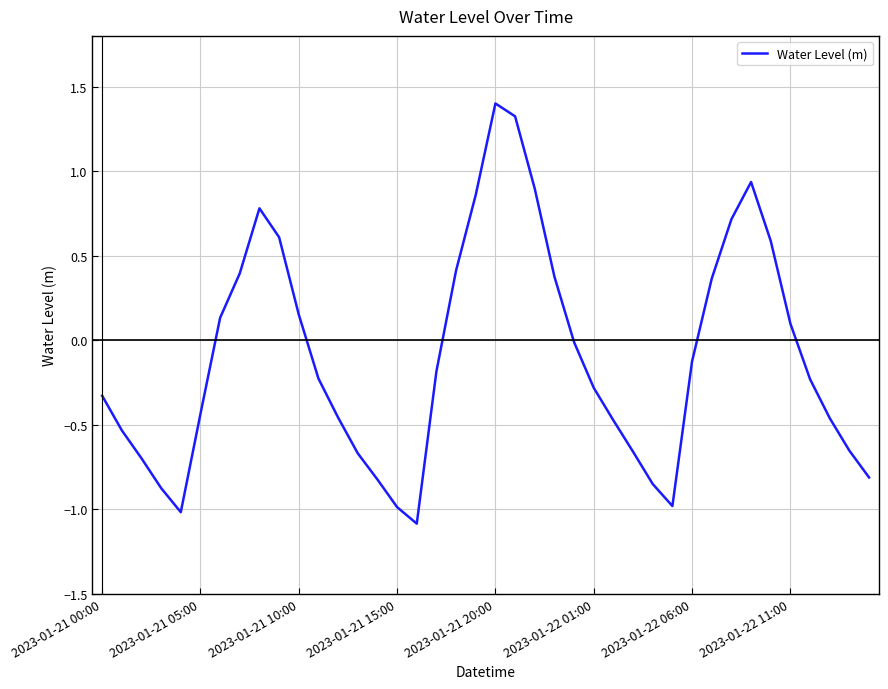

What is the sum of all values?

-3.8